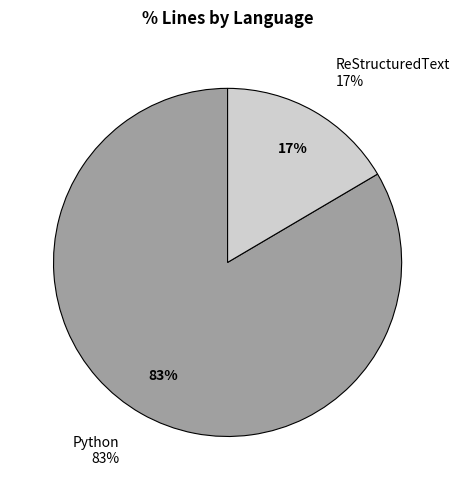

Count the number of slices in the pie.

2